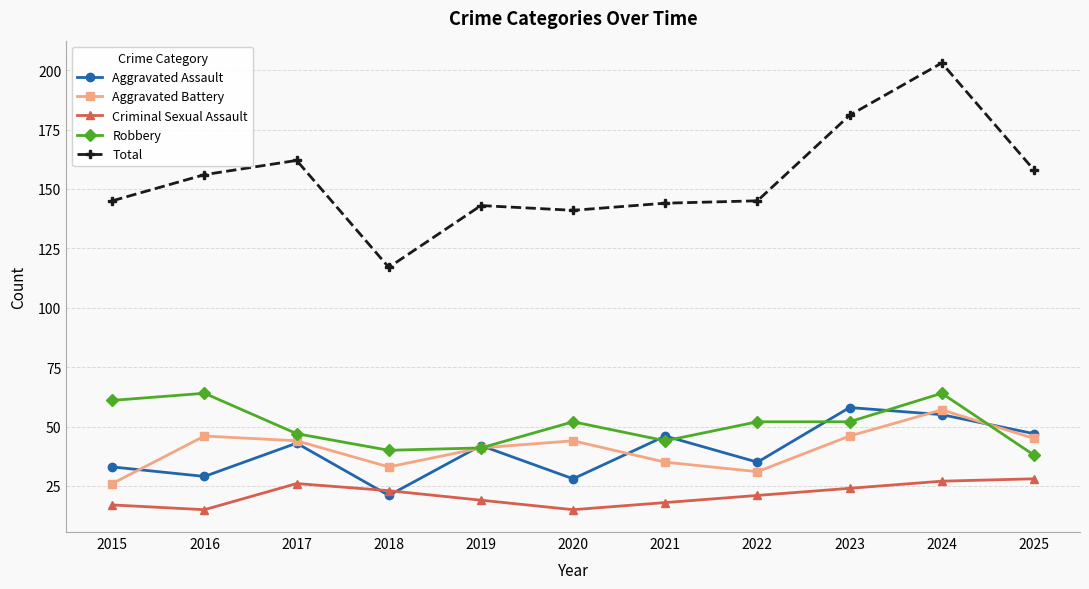

What is the difference between the second highest and second lowest values in the Aggravated Assault series?

27